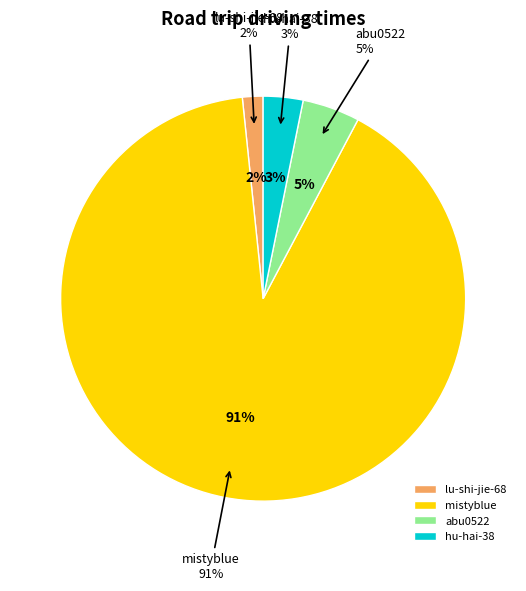

Count the number of slices in the pie.

4